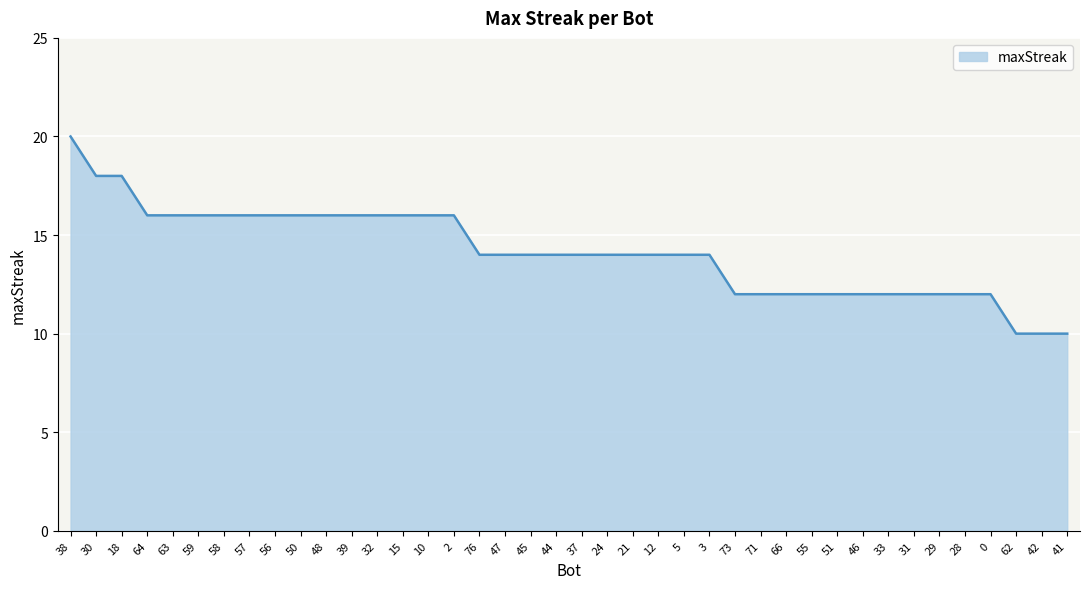

Which label corresponds to the largest value in the chart?

38